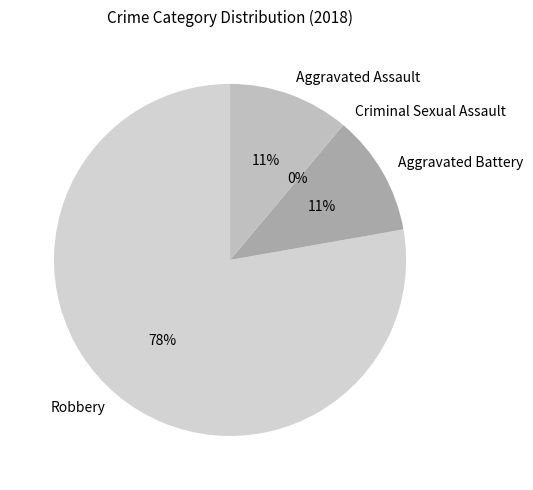

Which category has the biggest portion of the pie?

Robbery